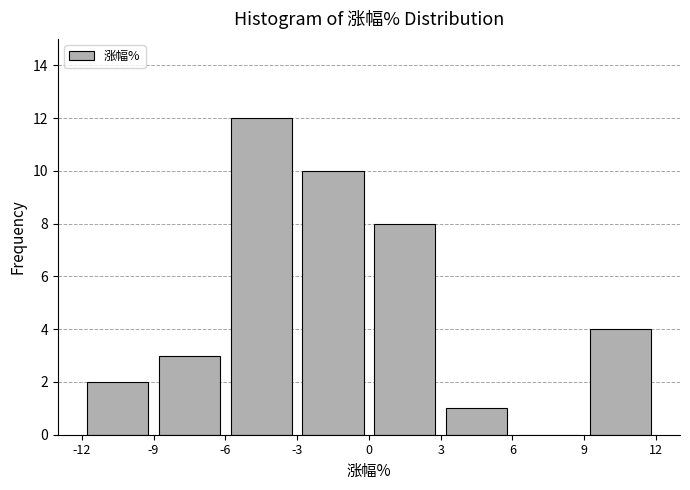

Over which range of the x-axis is the bar tallest?

-6 to -3